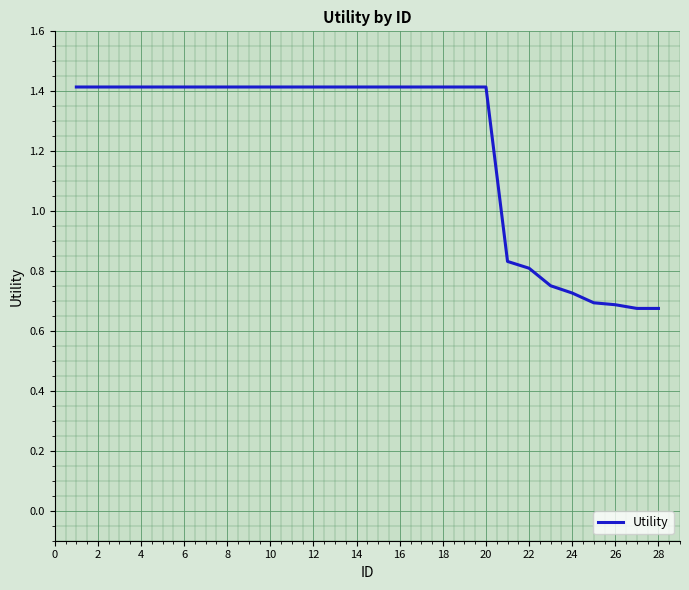

What is the greatest value displayed?

1.4